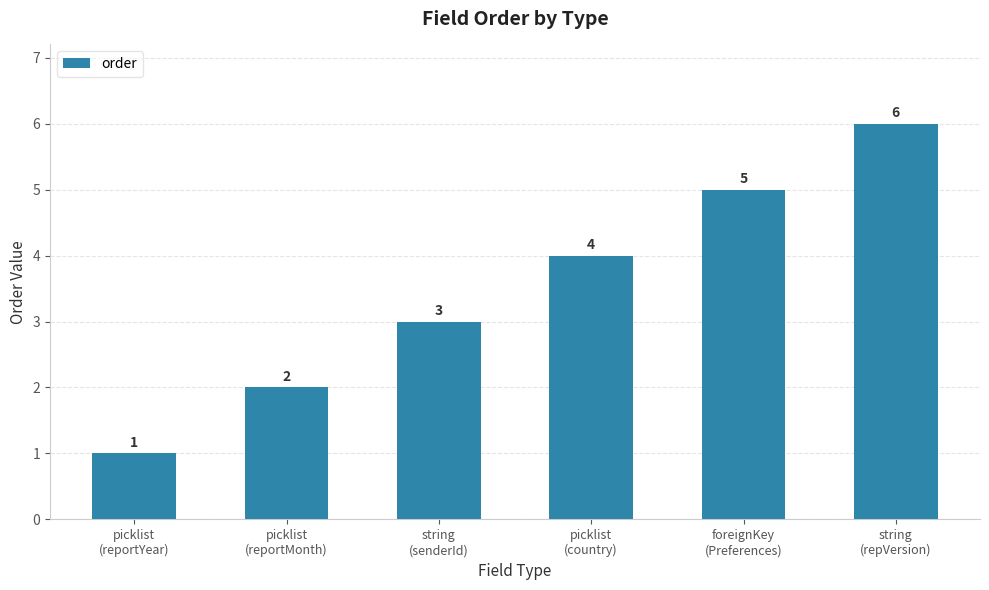

True or false: the data shows 4 at string
(senderId).

False